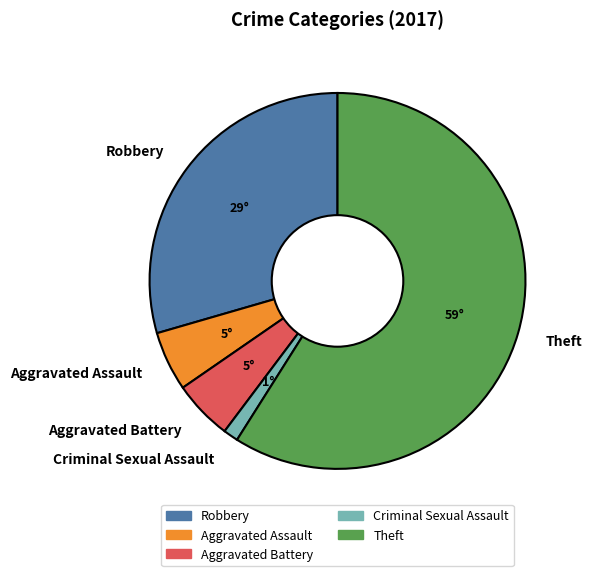

How many segments does this pie chart have?

5